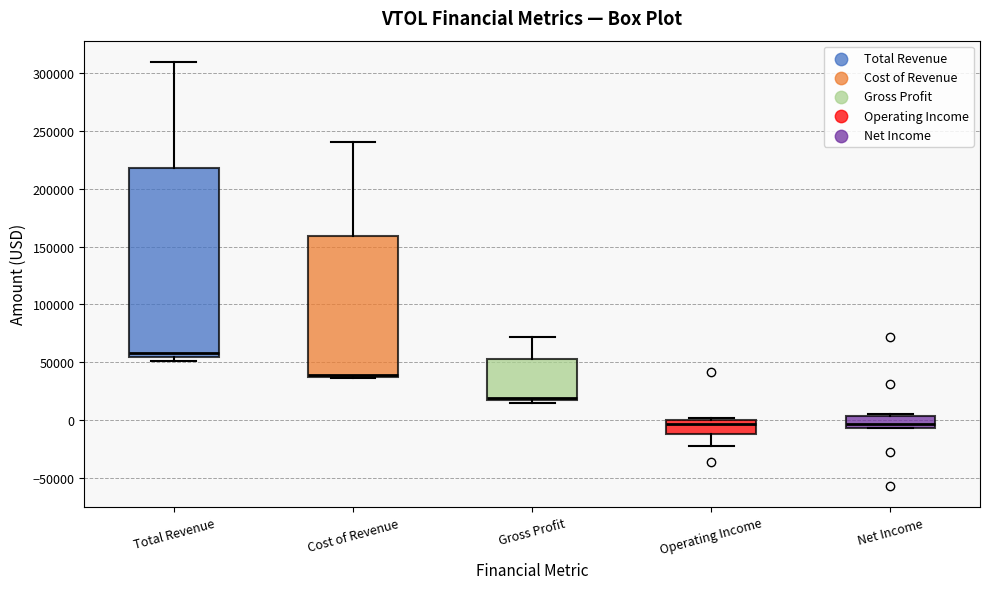

Comparing the boxes themselves (not the whiskers), which one is the tallest?

Total Revenue